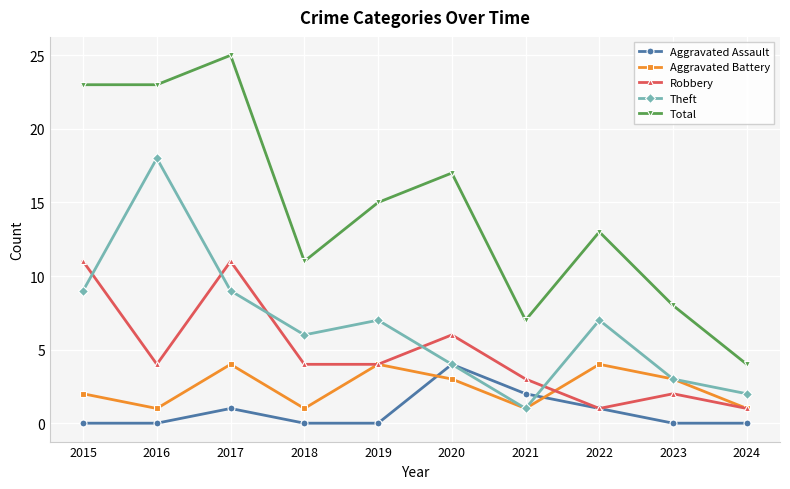

What is the maximum value for Aggravated Assault?

4